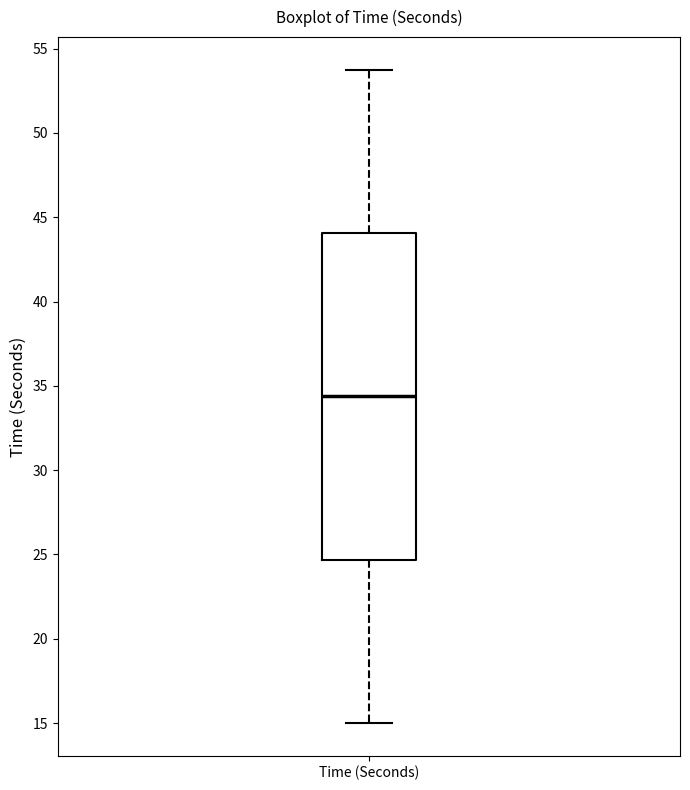

Read this box plot against the y-axis: the position of the median line, the range covered by the box, and the ends of both whiskers. The values are not printed on the chart, so give them approximately, as read against the axis.

median 34.5, box 24.5 to 44.0, whiskers 15.0 to 53.5